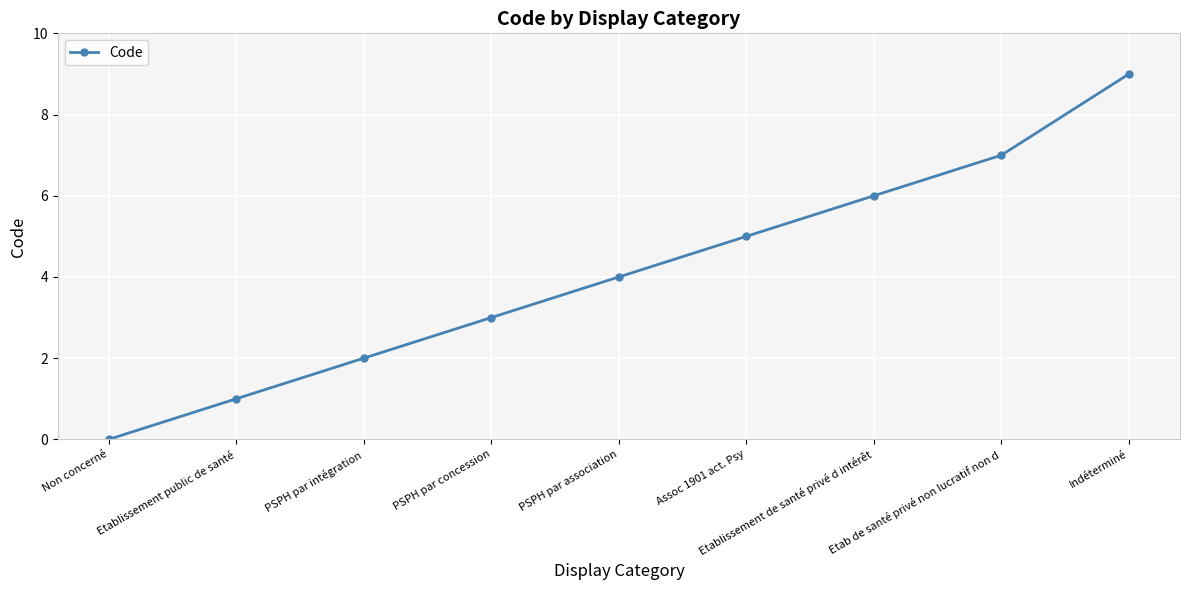

Reading left to right, extract all data points from this chart.

Non concerné=0	Etablissement public de santé=1	PSPH par intégration=2	PSPH par concession=3	PSPH par association=4	Assoc 1901 act. Psy=5	Etablissement de santé privé d intérêt=6	Etab de santé privé non lucratif non d=7	Indéterminé=9